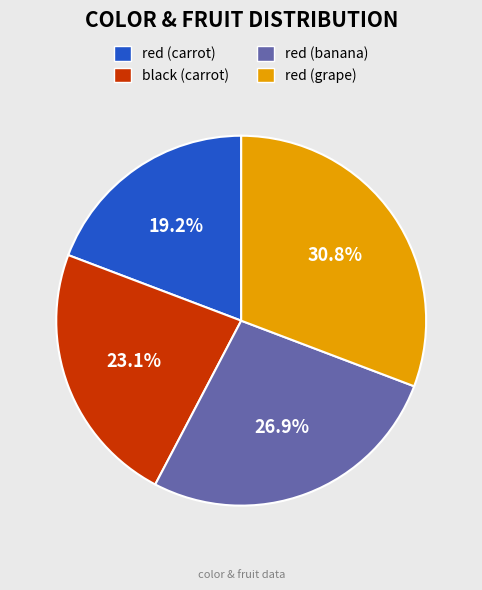

Is red (carrot) the majority of the pie?

No